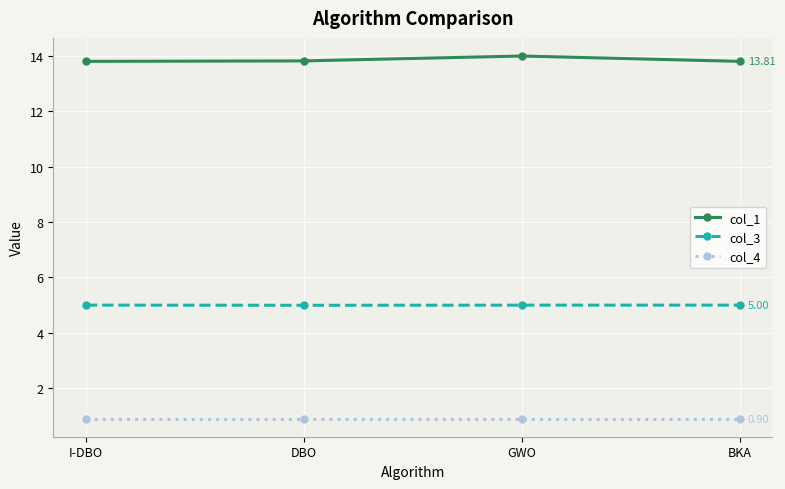

Which series has the largest range (max minus min)?

col_1